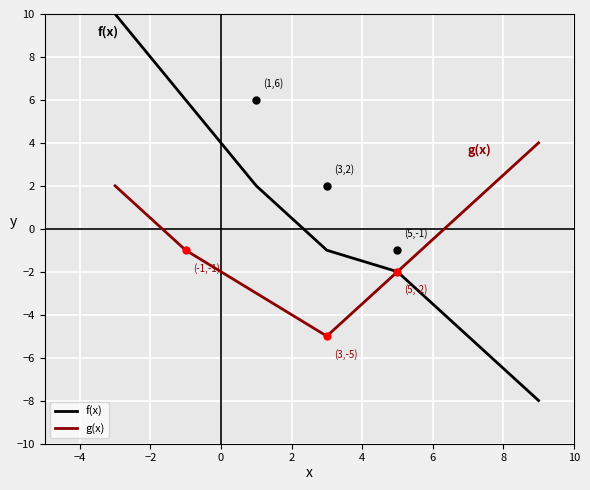

What is the maximum value for f(x)?

10